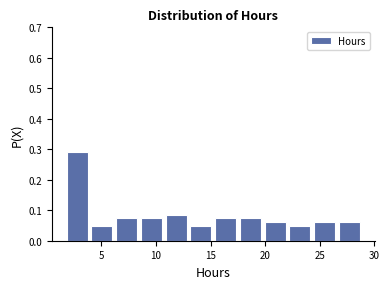

Reading left to right, list every bar in this chart as the range it spans on the x-axis followed by its height. Neither the bar edges nor the heights are printed on the chart, so give them approximately, as read against the axes.

2.0 to 4.0: 0.29
4.0 to 6.5: 0.05
6.5 to 8.5: 0.07
8.5 to 11.0: 0.07
11.0 to 13.0: 0.09
13.0 to 15.5: 0.05
15.5 to 17.5: 0.07
17.5 to 20.0: 0.07
20.0 to 22.0: 0.06
22.0 to 24.5: 0.05
24.5 to 26.5: 0.06
26.5 to 29.0: 0.06